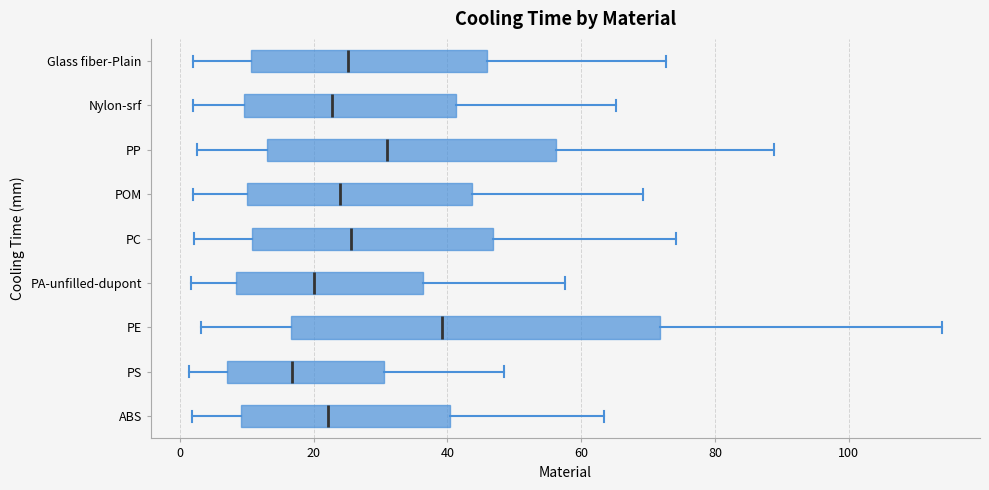

Comparing the boxes themselves (not the whiskers), which one is the widest?

PE